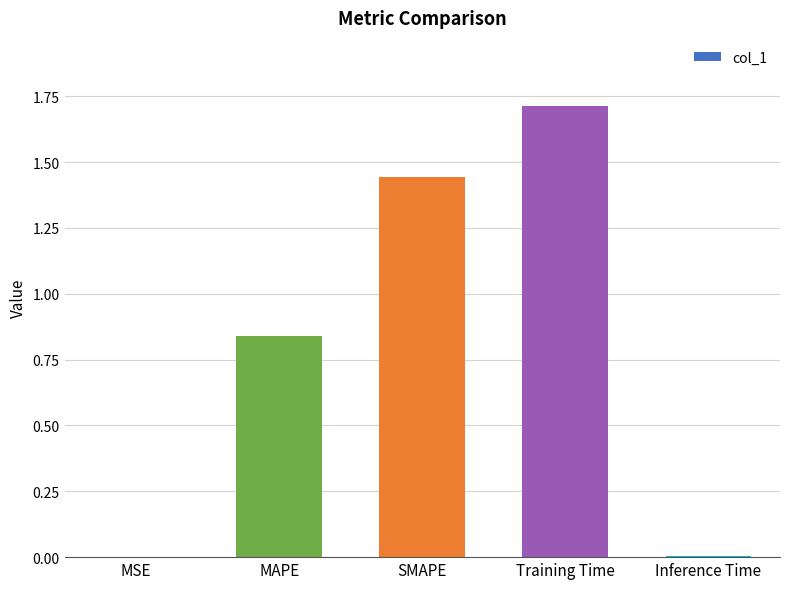

Is it true that the value at Inference Time is 0.0?

True